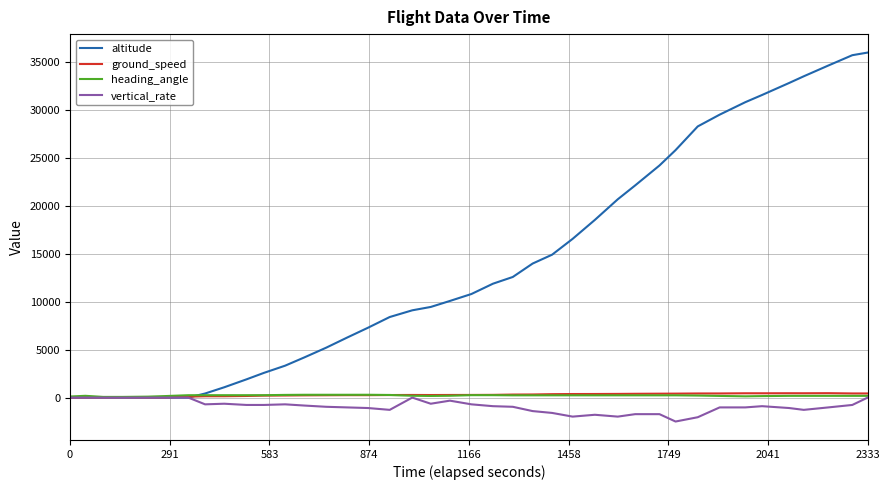

What is the minimum value for heading_angle?

70